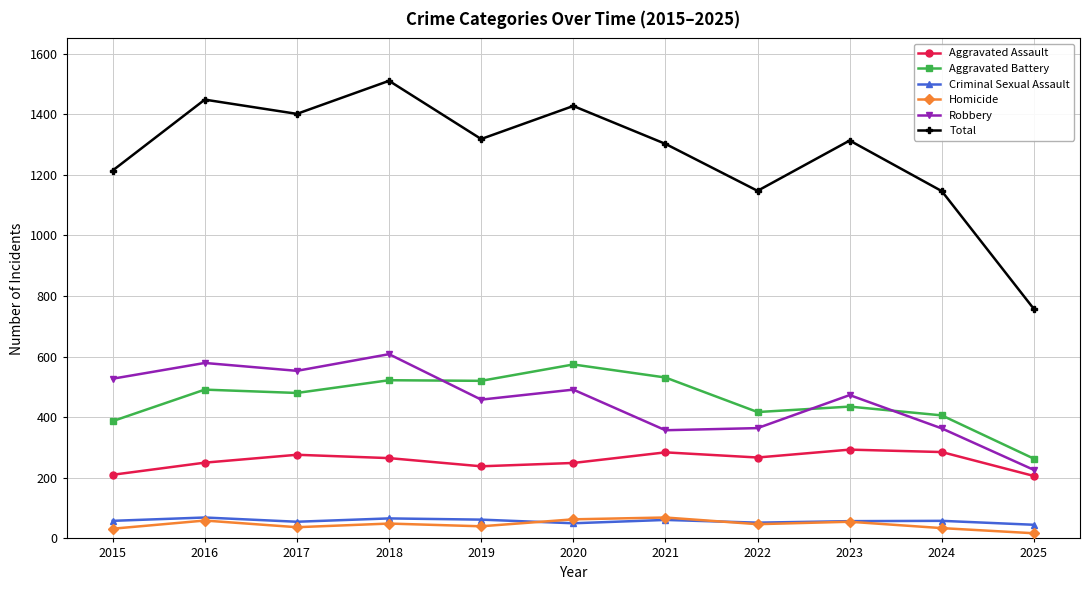

Which series changed the most between 2018 and 2022?

Total